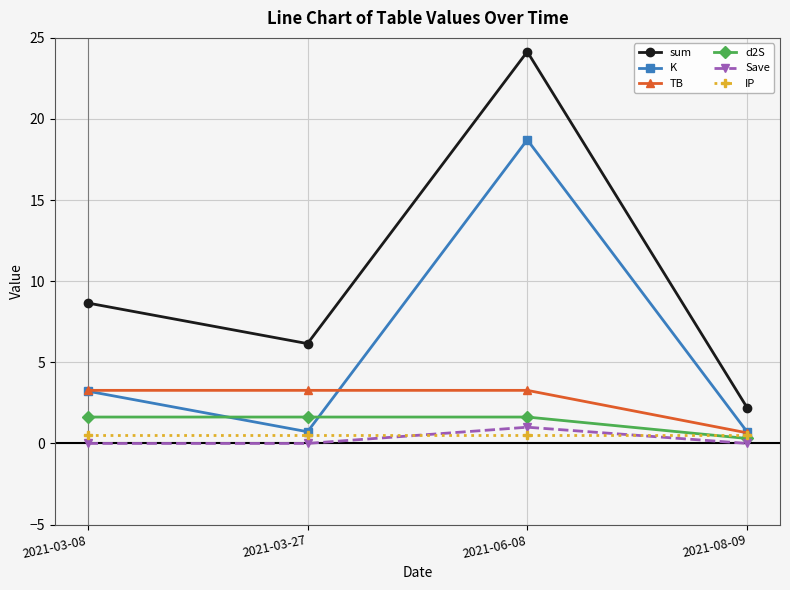

True or false: IP and sum cross at least once.

False